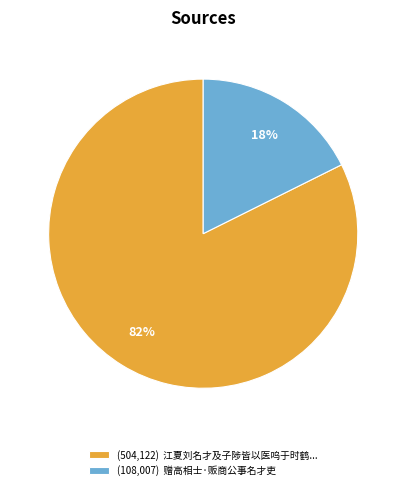

Is it true that (504,122) 江夏刘名才及子陟皆以医呜于时鹤... is 92% of the pie?

False